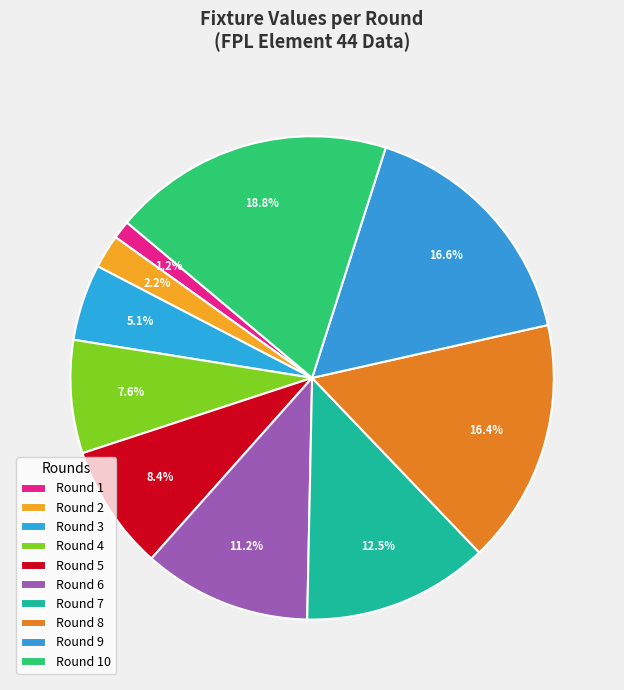

Count the number of slices in the pie.

10